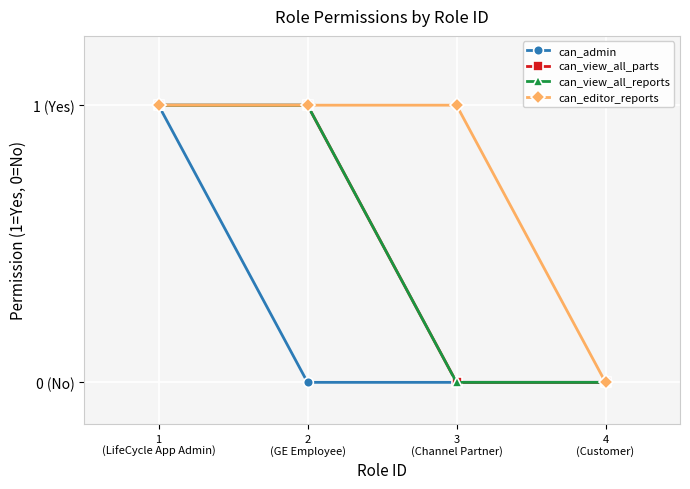

Is this an area chart (filled region under the line)?

No